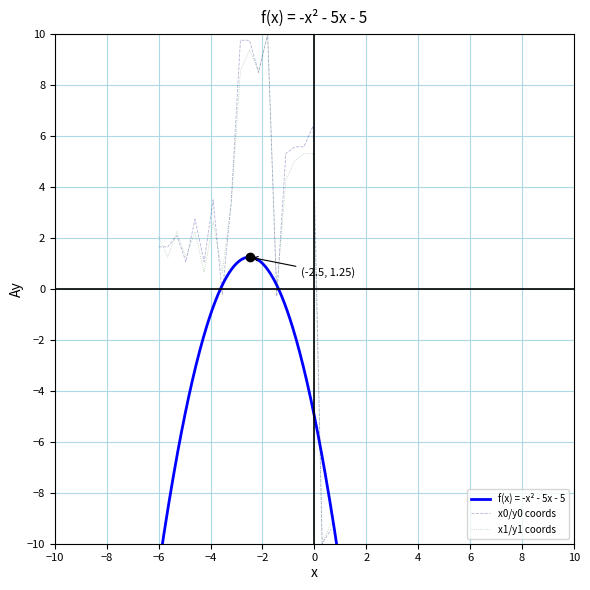

What is the maximum value for x0/y0 coords?

10.0